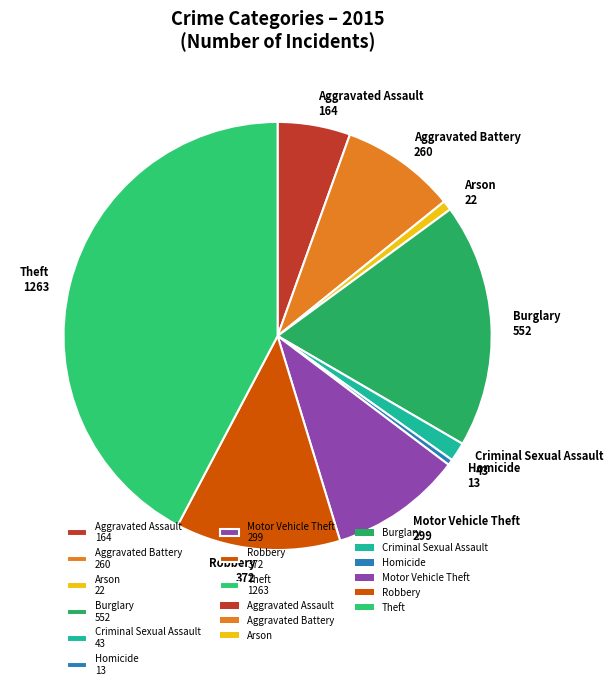

Is there any slice that represents more than half of the pie?

No